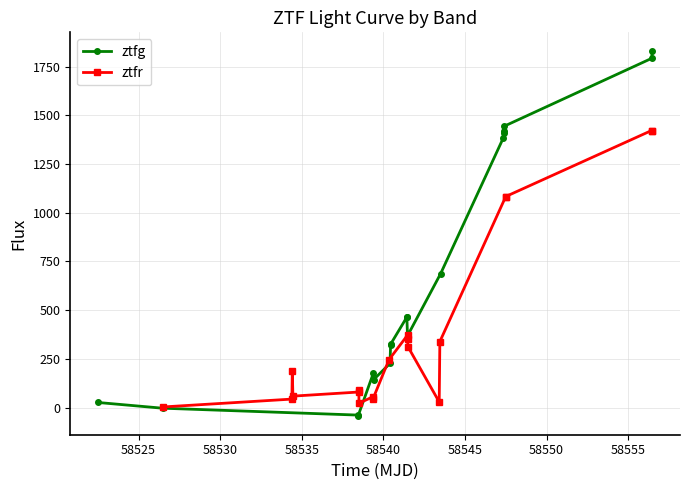

What are all the series names shown in the legend?

ztfg, ztfr